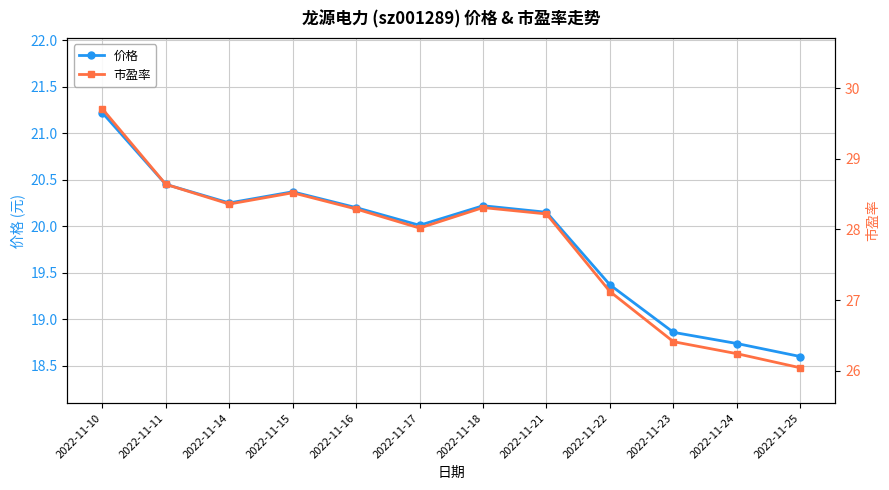

What is the total value across all series at 2022-11-22?

46.5